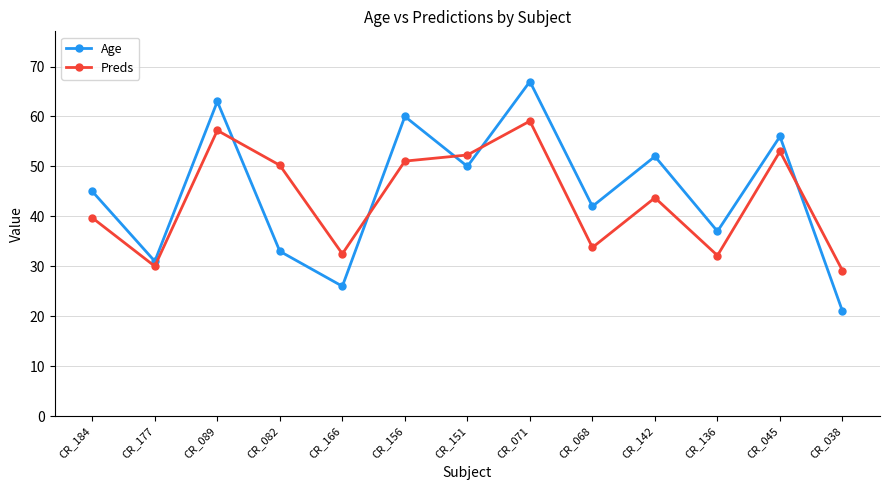

At which label does Preds reach its minimum?

CR_038